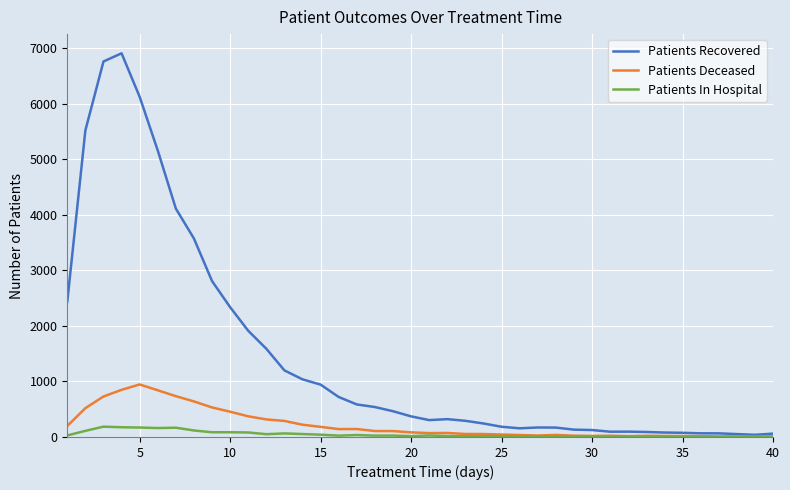

Which series has the largest range (max minus min)?

Patients Recovered